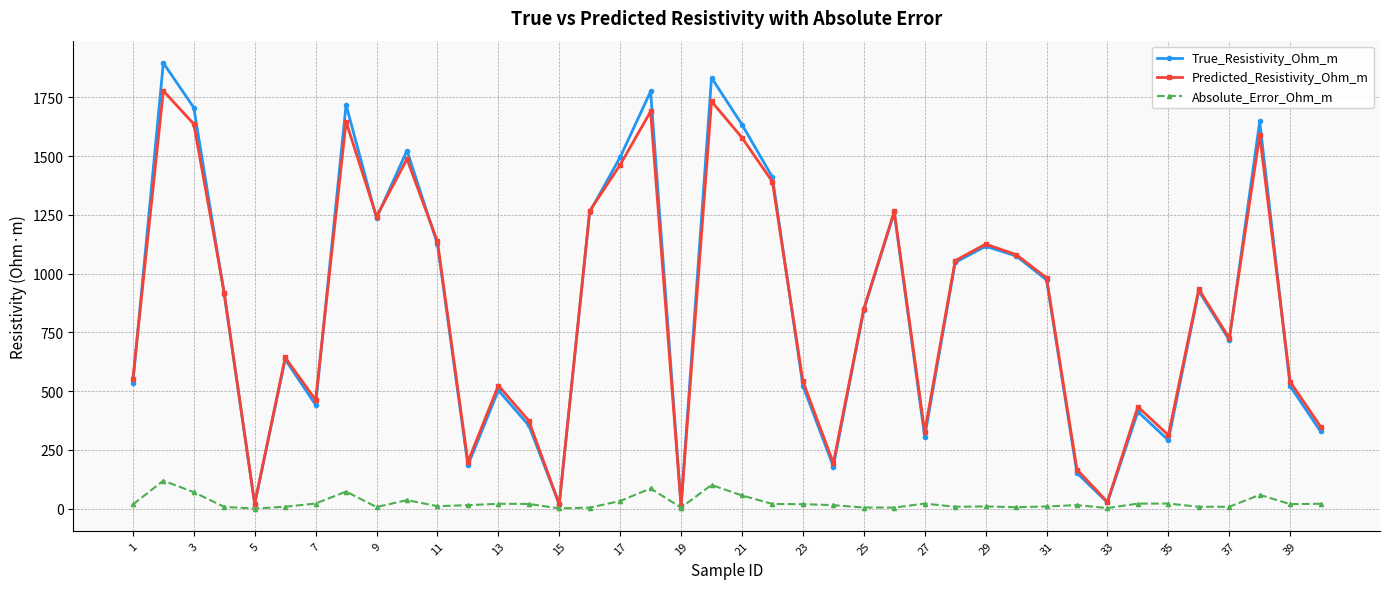

Which series has the widest spread of values?

True_Resistivity_Ohm_m